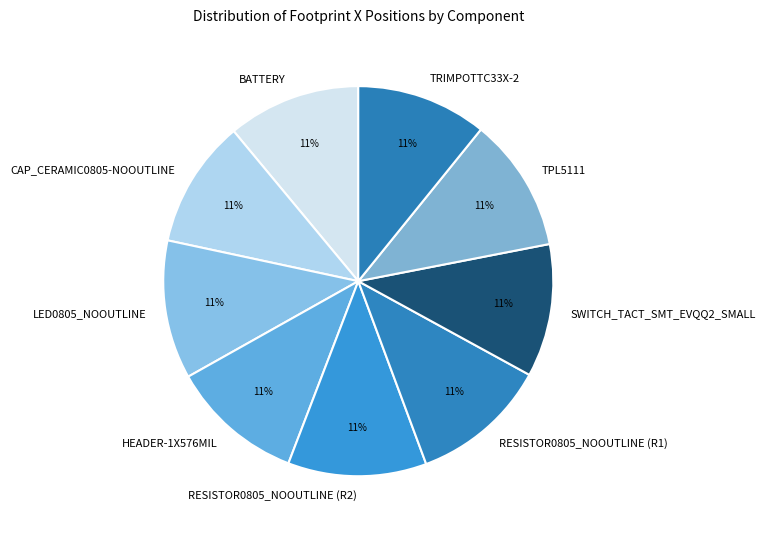

To the nearest percent, what portion does TPL5111 represent?

11%